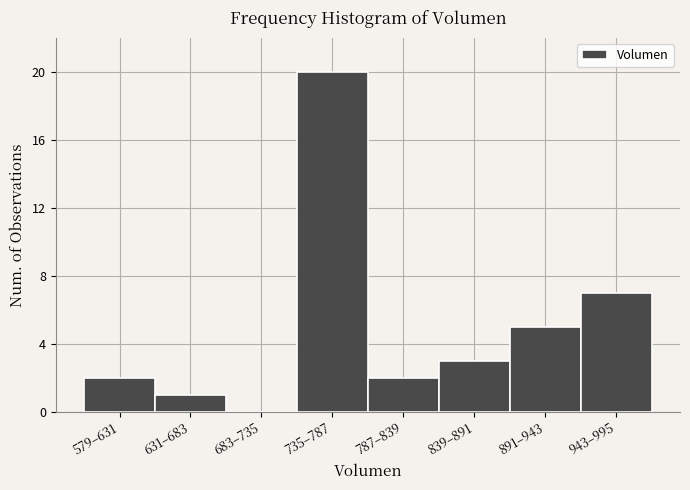

Reading left to right, transcribe all the data shown in this chart.

579–631=2	631–683=1	683–735=0	735–787=20	787–839=2	839–891=3	891–943=5	943–995=7